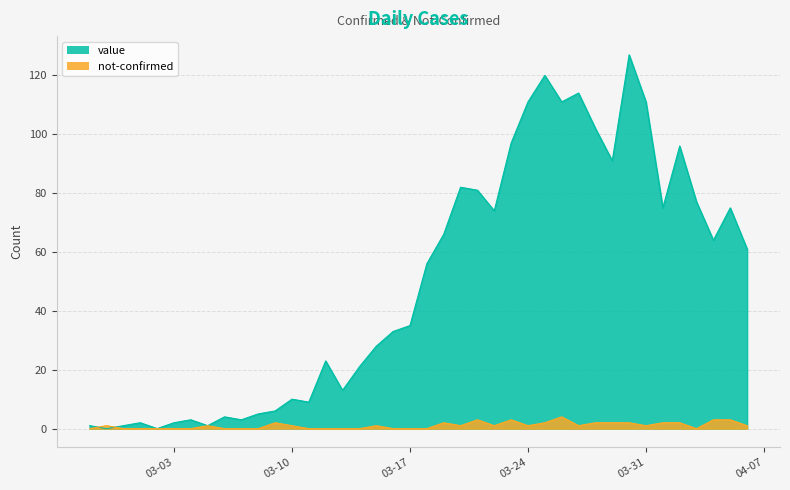

What is the total value across all series at 2020-03-25?

122